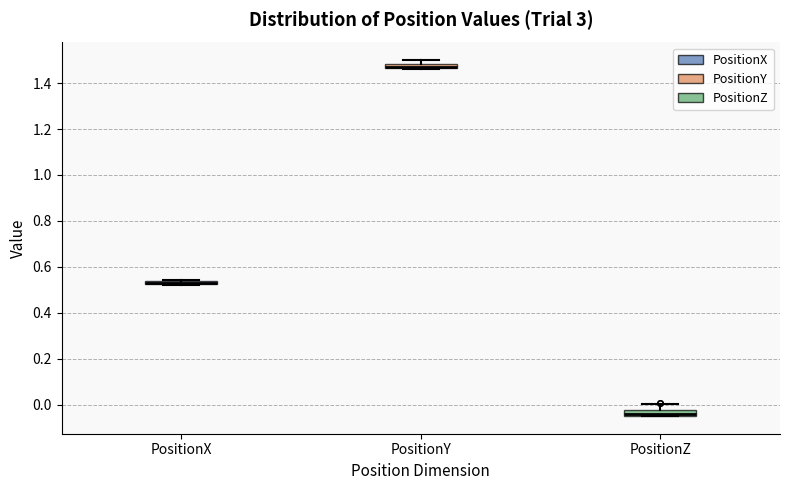

Where is the lower edge of the box for PositionX on the y-axis? The values are not printed on the chart, so give them approximately, as read against the axis.

0.52